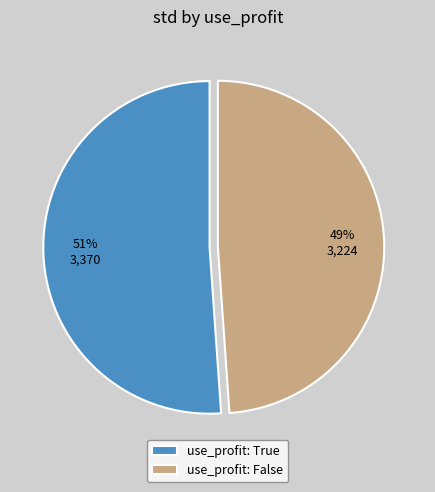

Is the sum of use_profit: False and use_profit: True greater than half?

Yes